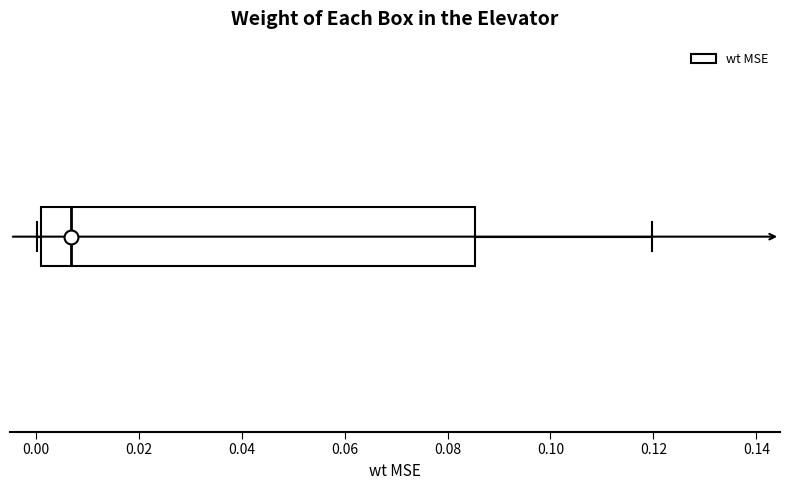

Where is the right edge of the box on the x-axis? The values are not printed on the chart, so give them approximately, as read against the axis.

0.086